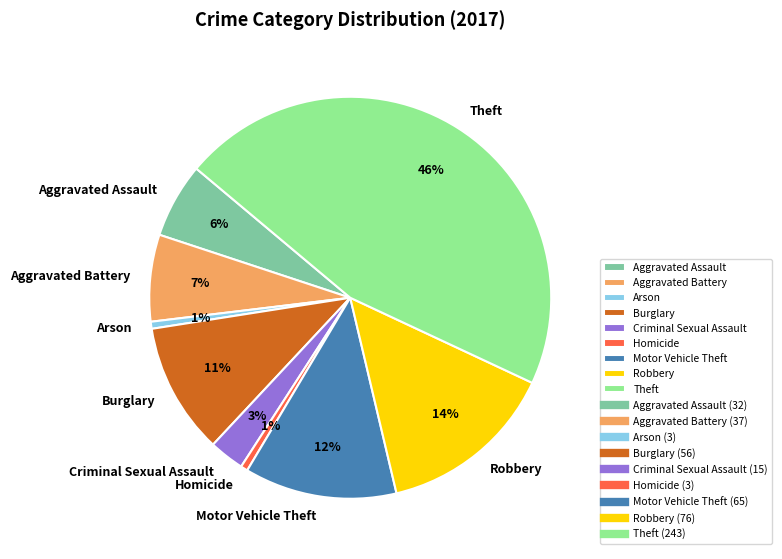

Do Burglary and Theft together represent more than half of the pie?

Yes